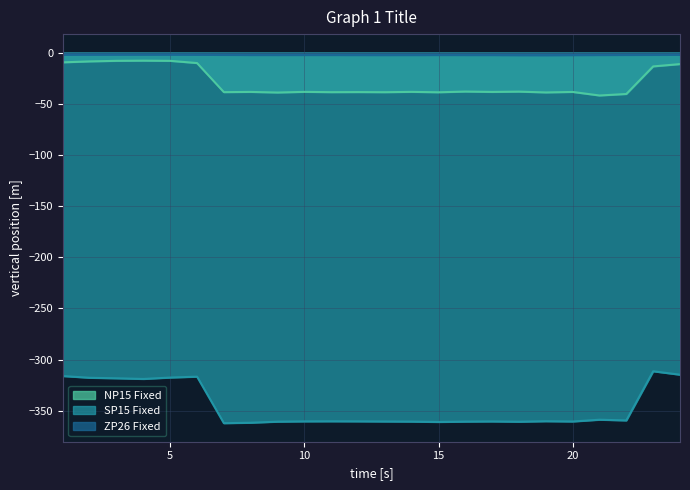

Rank the series by their maximum value, from lowest to highest.

SP15 Fixed, NP15 Fixed, ZP26 Fixed